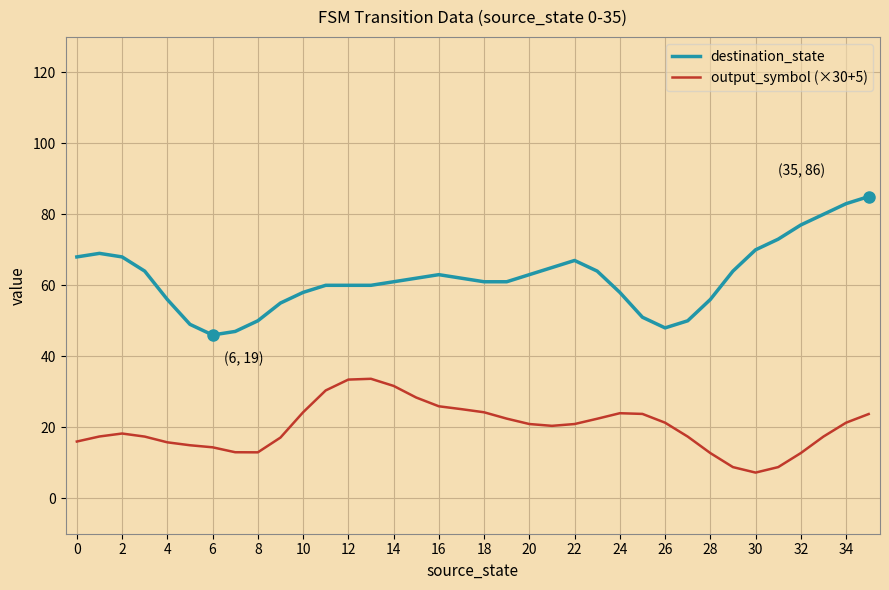

What is the minimum value shown in the chart?

7.2